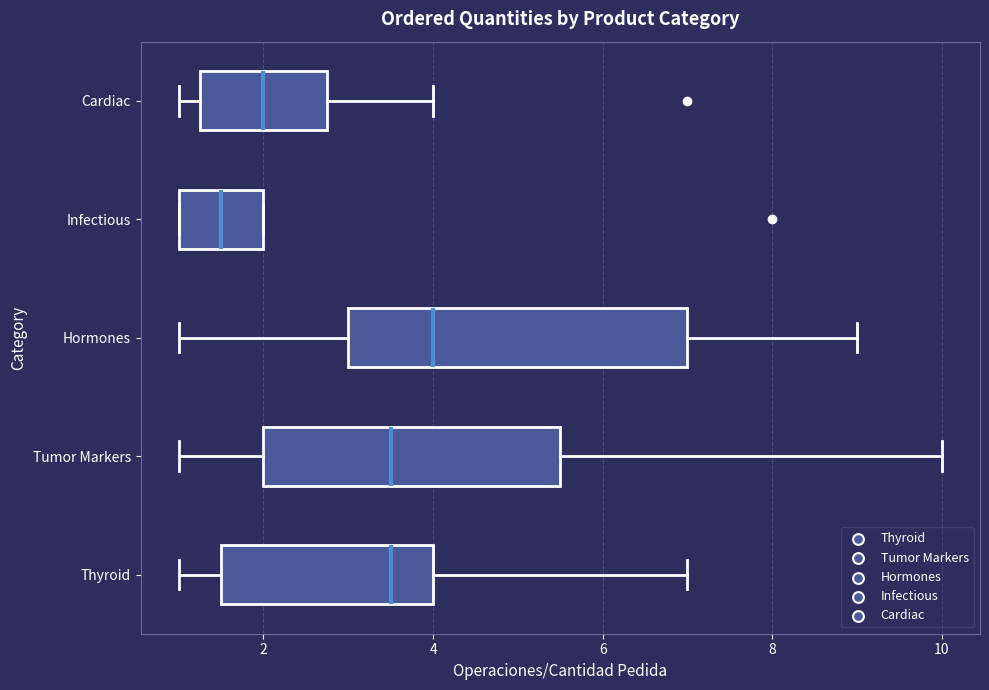

Where does the median line of the box for Thyroid sit on the x-axis? The values are not printed on the chart, so give them approximately, as read against the axis.

3.6